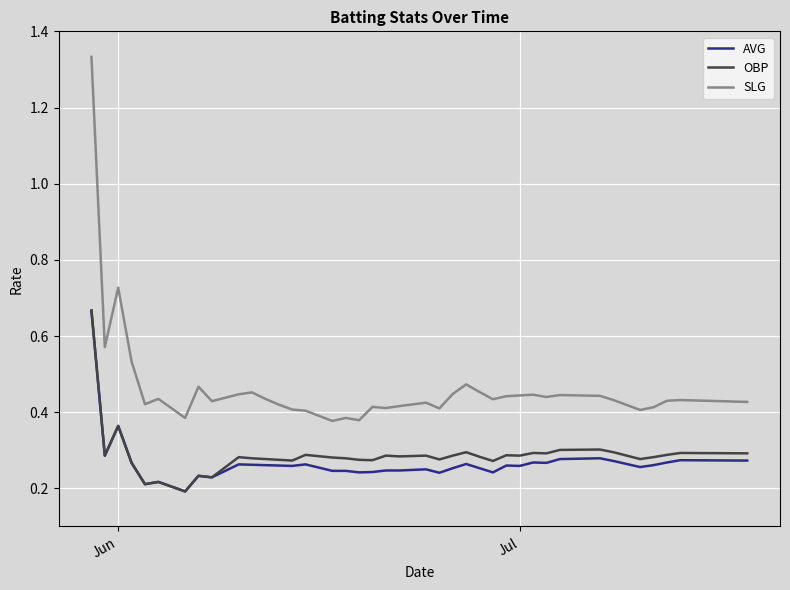

True or false: SLG and AVG intersect in this chart.

False